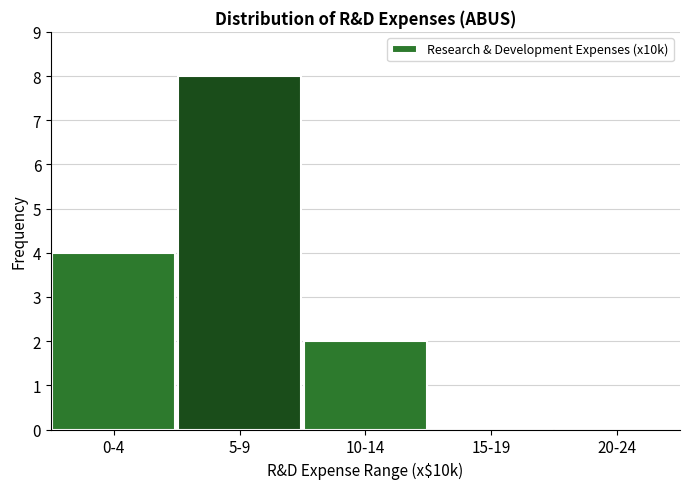

Reading left to right, transcribe all the data shown in this chart.

0-4=4	5-9=8	10-14=2	15-19=0	20-24=0